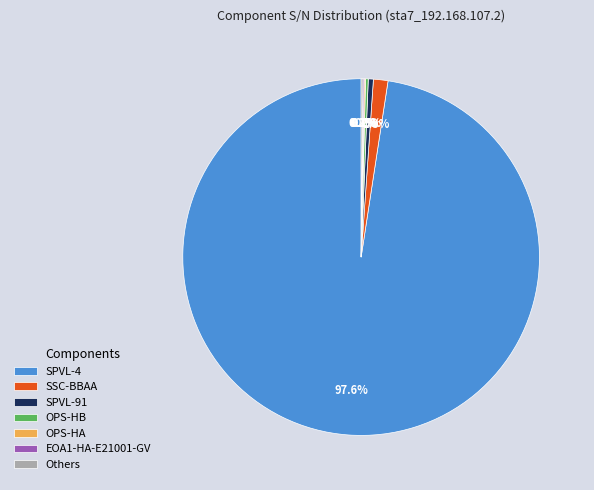

Which slice is the largest?

SPVL-4